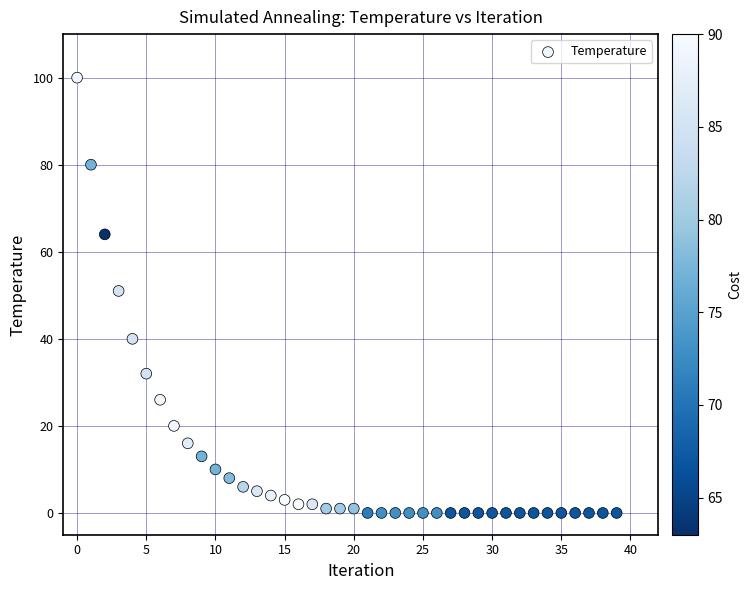

What is the range of Y values (max minus min)?

100